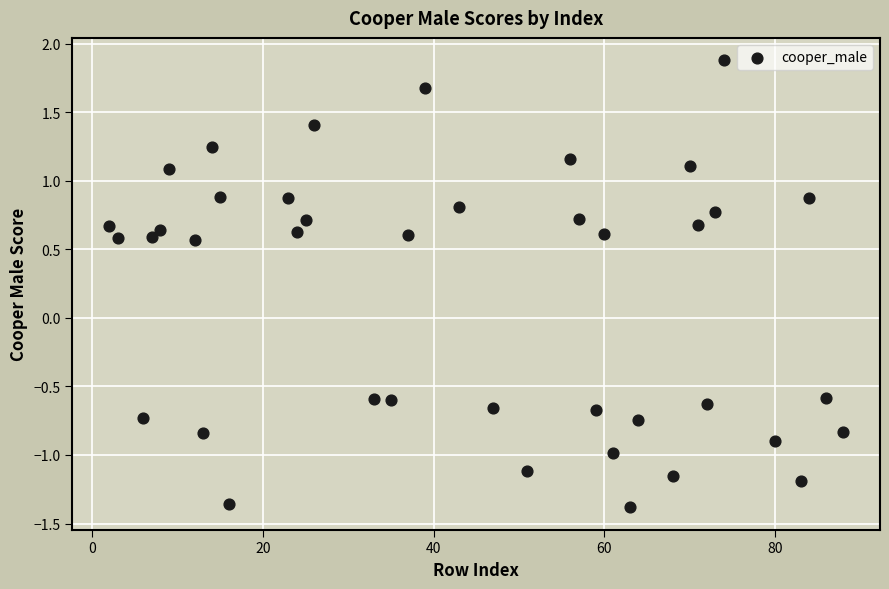

What is the range of X values (max minus min)?

86.0